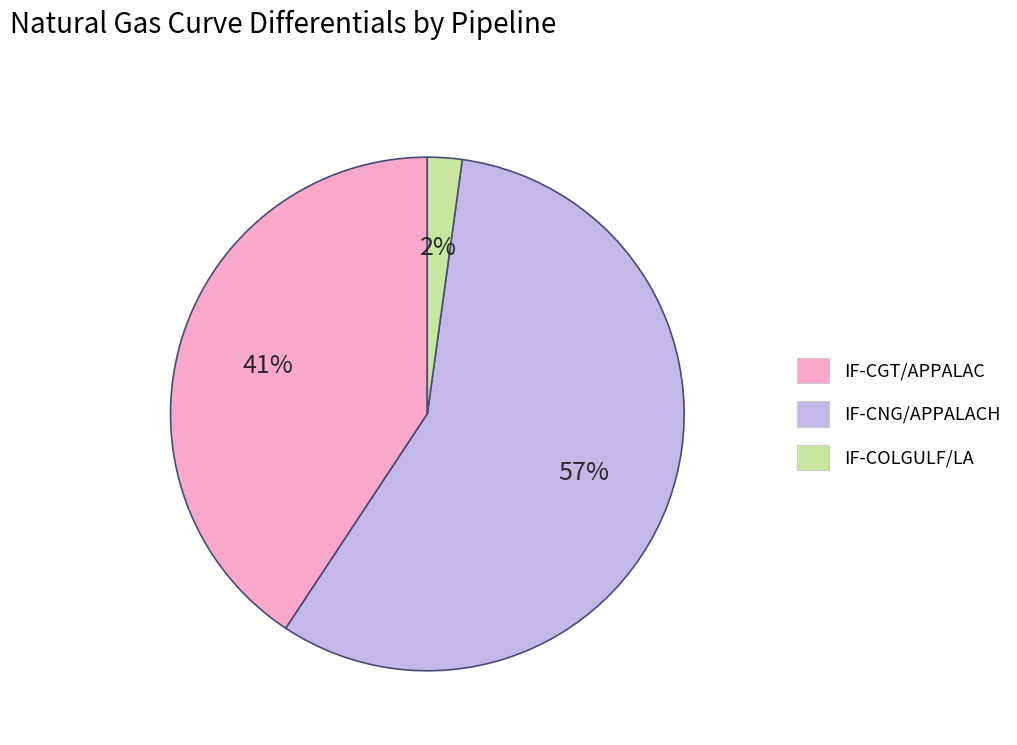

How many slices are in this pie chart?

3